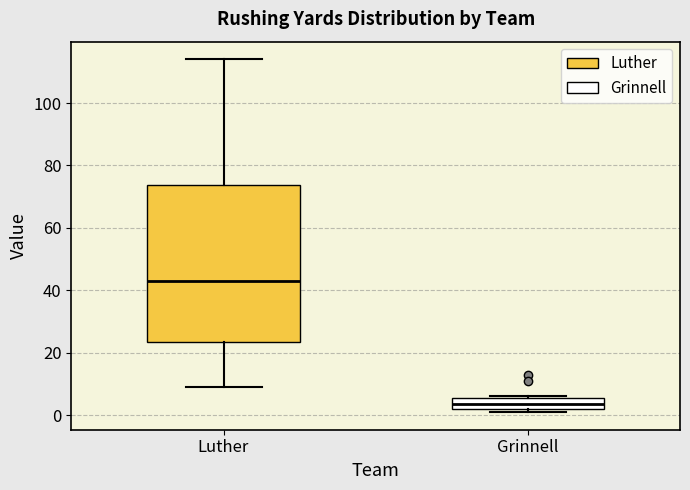

Where is the lower edge of the box for Grinnell on the y-axis? The values are not printed on the chart, so give them approximately, as read against the axis.

2